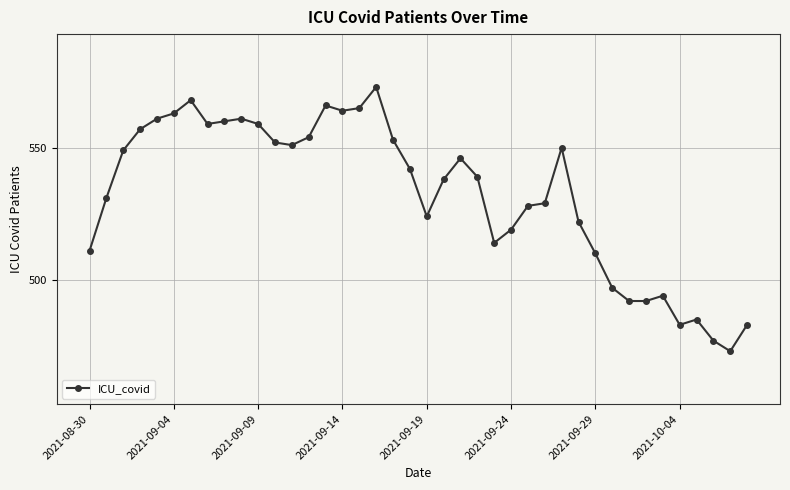

What is the minimum value shown in the chart?

473